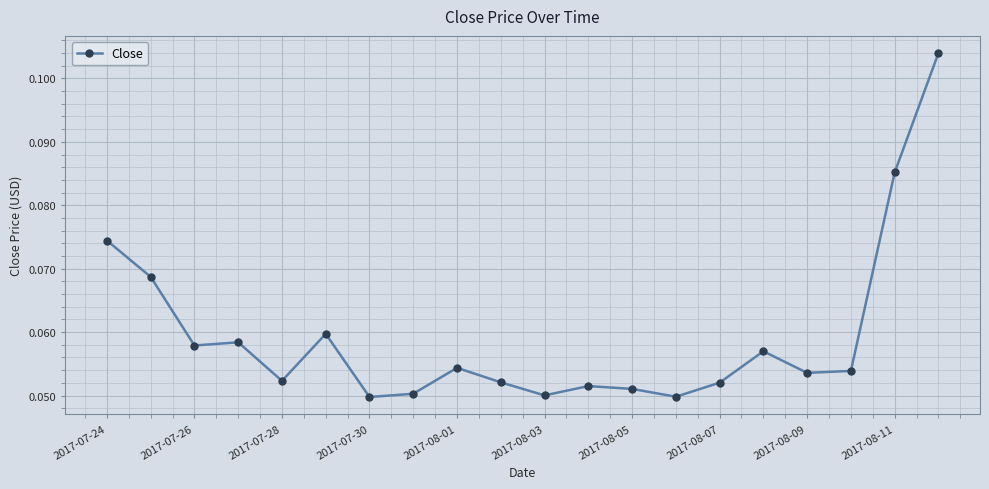

Count the values in the range 0 to 1.

20